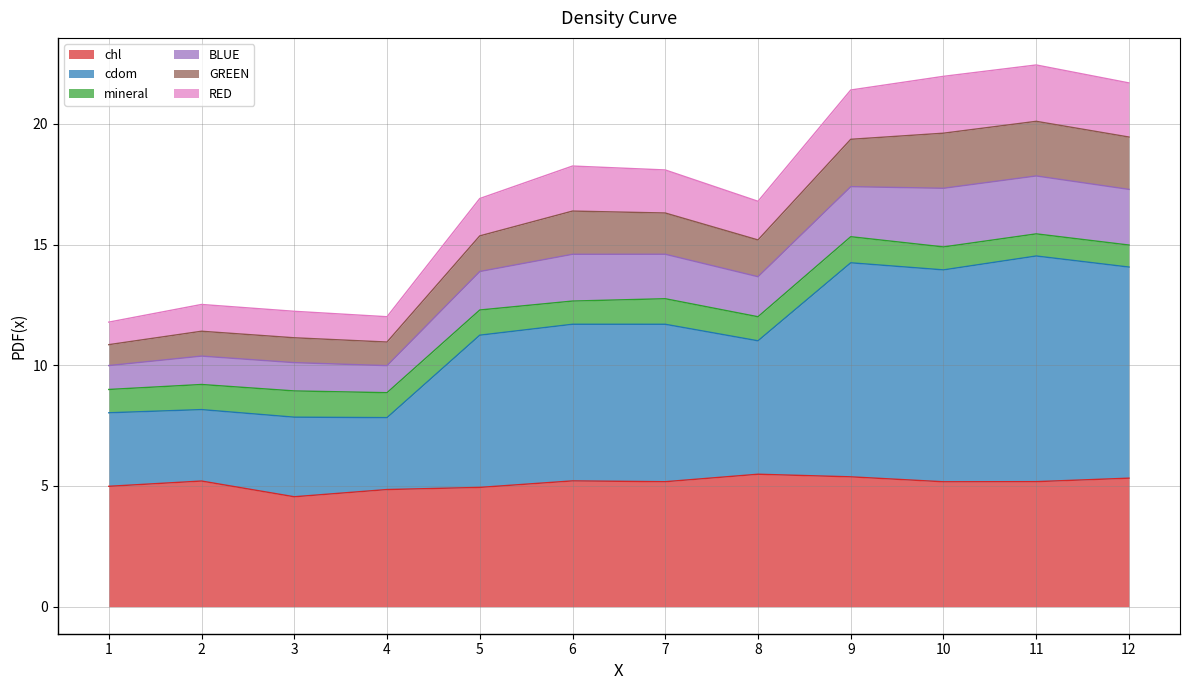

What is the maximum value for chl?

5.5